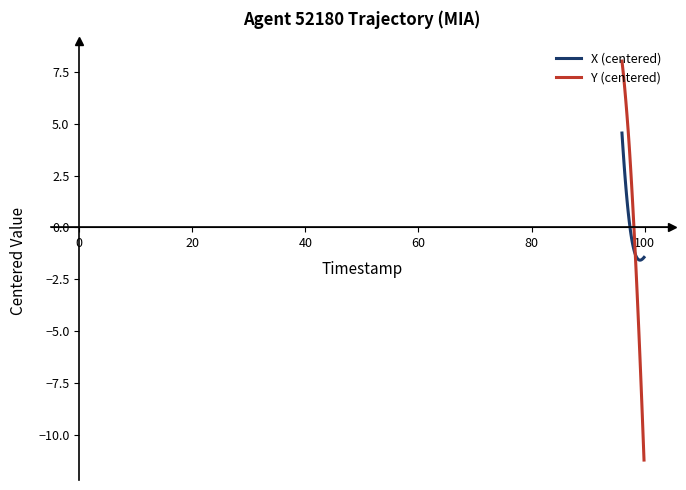

Which series has the widest spread of values?

Y (centered)